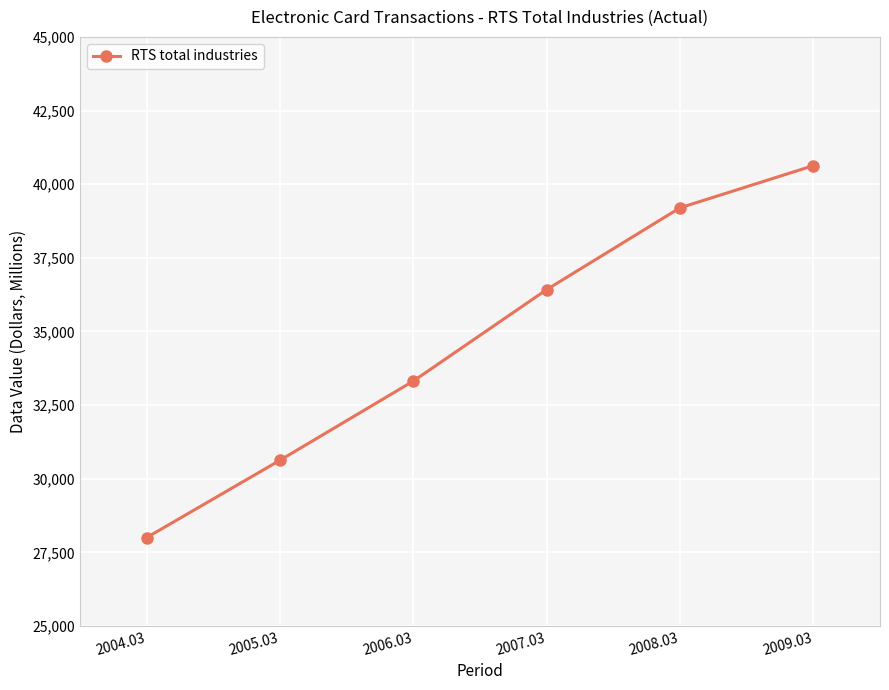

How many distinct data groups are displayed?

1